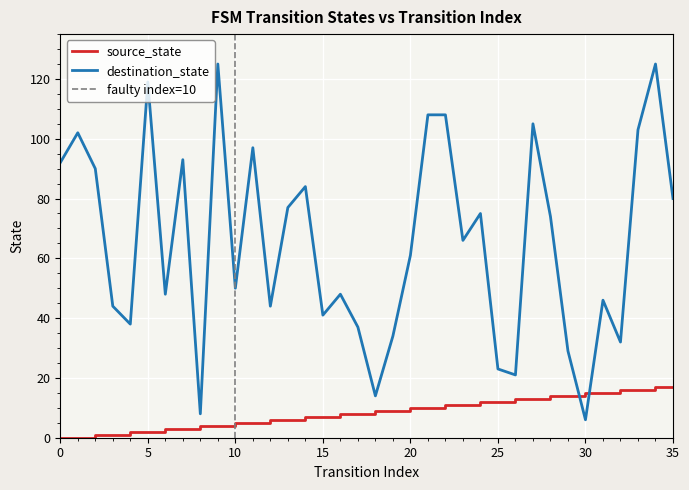

Reading left to right, extract all data points from this chart.

source_state: 0	0	1	1	2	2	3	3	4	4	5	5	6	6	7	7	8	8	9	9	10	10	11	11	12	12	13	13	14	14	15	15	16	16	17	17
destination_state: 92	102	90	44	38	119	48	93	8	125	50	97	44	77	84	41	48	37	14	34	61	108	108	66	75	23	21	105	74	29	6	46	32	103	125	80